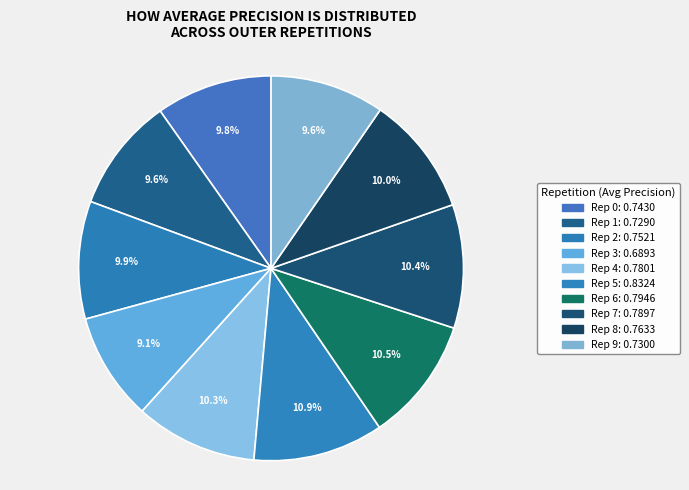

How many segments does this pie chart have?

10